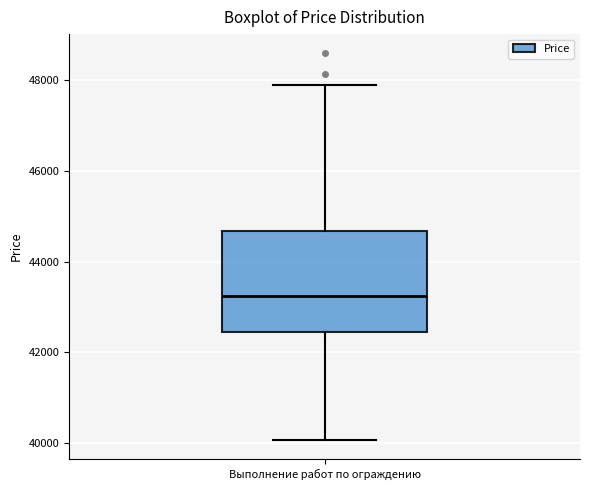

Transcribe this box plot: give where the median line is, the range the box spans, and where the two whiskers end, as read against the y-axis. The values are not printed on the chart, so give them approximately, as read against the axis.

median 43200, box 42400 to 44600, whiskers 40000 to 47800